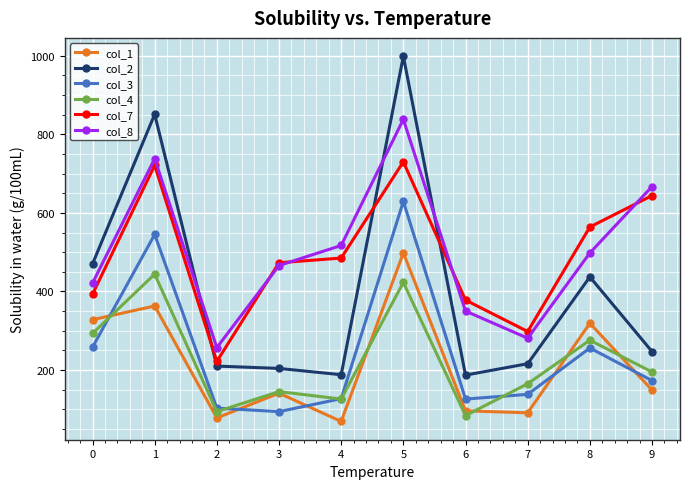

True or false: col_1 has more than 1 interior local peaks.

True